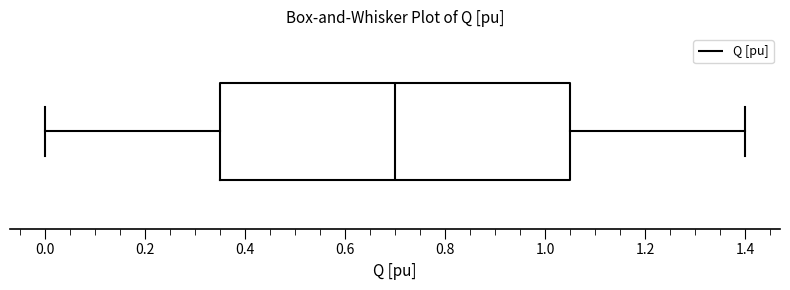

Where does the median line of the box sit on the x-axis? The values are not printed on the chart, so give them approximately, as read against the axis.

0.70